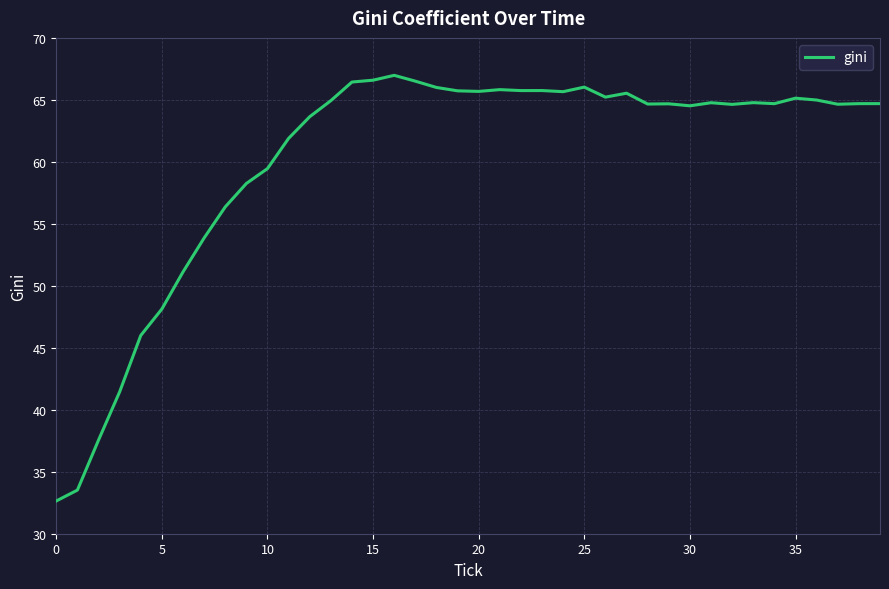

What is the maximum value shown in the chart?

67.0